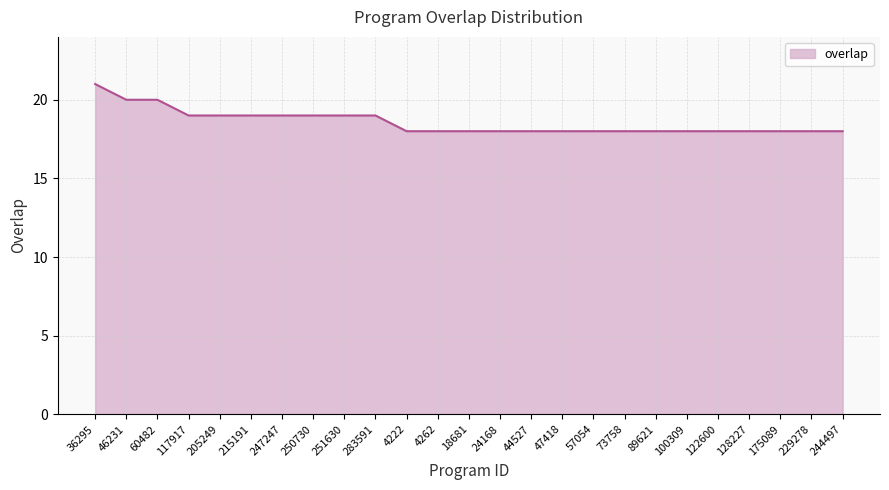

Does the chart display data point markers on the line(s)?

No